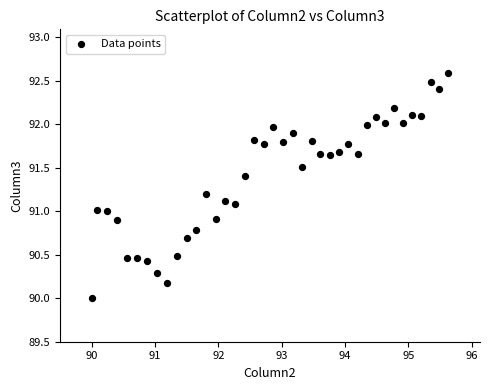

What is the range of Y values (max minus min)?

2.6